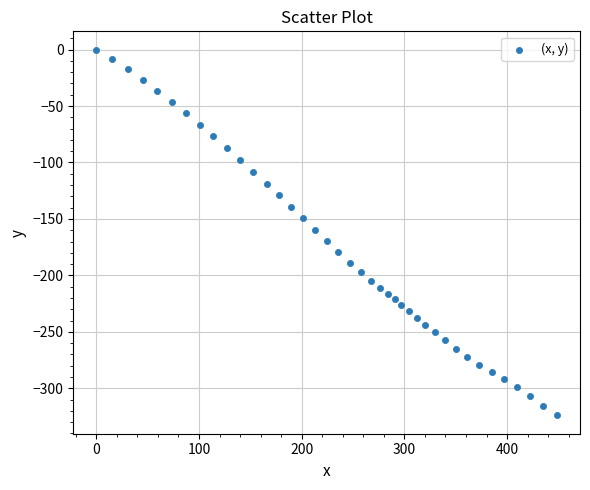

What is the range of Y values (max minus min)?

324.1